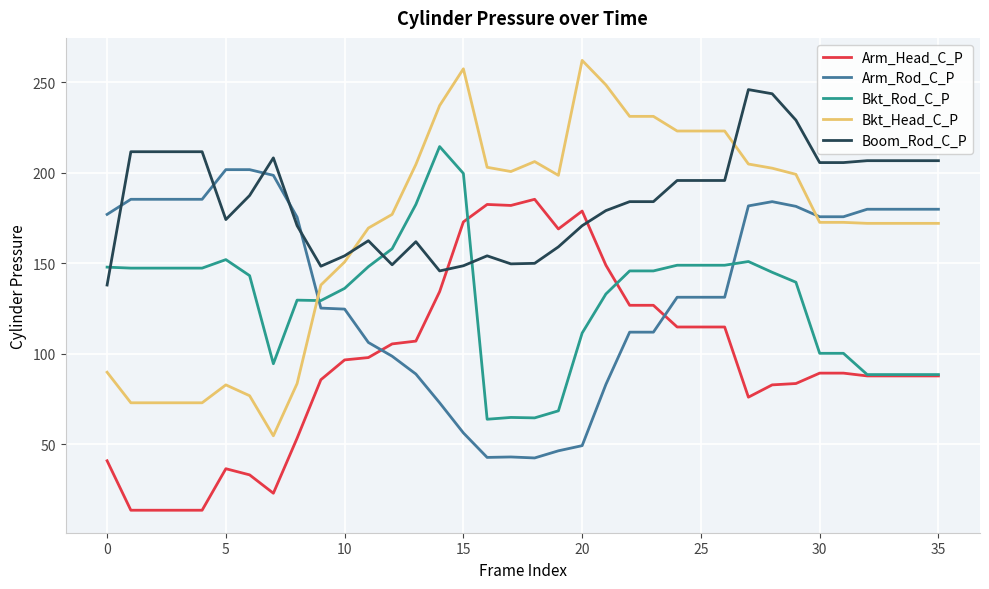

Which series has the widest spread of values?

Bkt_Head_C_P